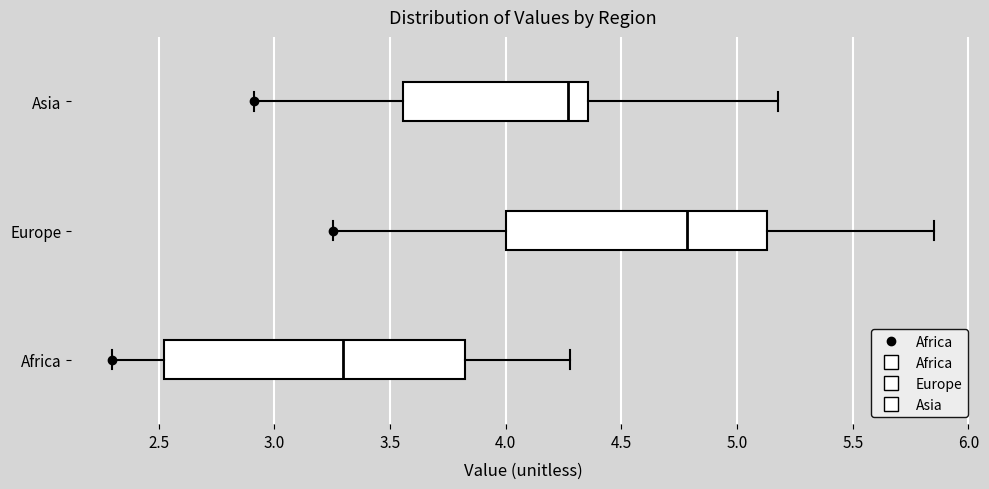

Reading bottom to top, transcribe this box plot: for each box, give where its median line is, the range the box spans, and where its two whiskers end, as read against the x-axis. The values are not printed on the chart, so give them approximately, as read against the axis.

Africa: median 3.30, box 2.50 to 3.80, whiskers 2.30 to 4.30
Europe: median 4.80, box 4.00 to 5.15, whiskers 3.25 to 5.85
Asia: median 4.25, box 3.55 to 4.35, whiskers 2.90 to 5.20